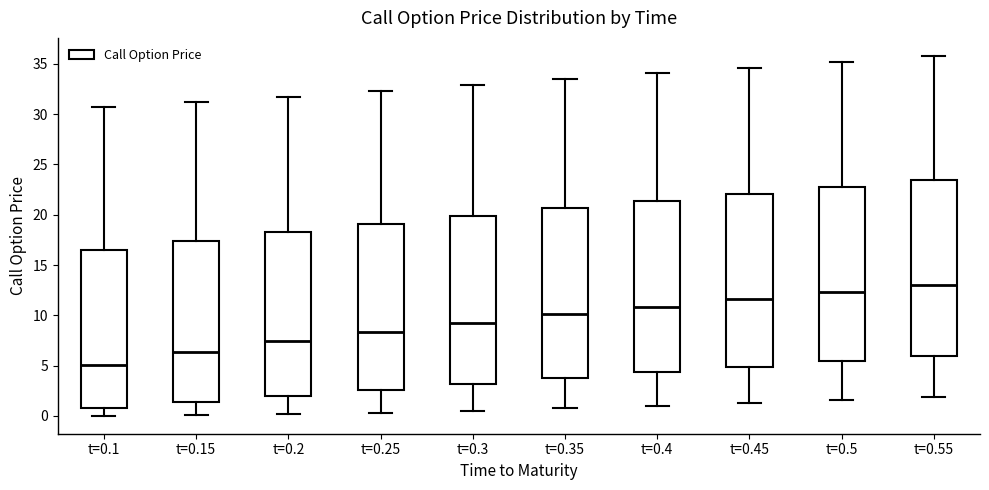

Reading left to right, transcribe this box plot: for each box, give where its median line is, the range the box spans, and where its two whiskers end, as read against the y-axis. The values are not printed on the chart, so give them approximately, as read against the axis.

t=0.1: median 5.0, box 1.0 to 16.5, whiskers 0.0 to 31.0
t=0.15: median 6.5, box 1.5 to 17.5, whiskers 0.0 to 31.0
t=0.2: median 7.5, box 2.0 to 18.0, whiskers 0.0 to 31.5
t=0.25: median 8.5, box 2.5 to 19.0, whiskers 0.5 to 32.5
t=0.3: median 9.5, box 3.0 to 20.0, whiskers 0.5 to 33.0
t=0.35: median 10.0, box 4.0 to 20.5, whiskers 0.5 to 33.5
t=0.4: median 11.0, box 4.5 to 21.5, whiskers 1.0 to 34.0
t=0.45: median 11.5, box 5.0 to 22.0, whiskers 1.0 to 34.5
t=0.5: median 12.5, box 5.5 to 23.0, whiskers 1.5 to 35.0
t=0.55: median 13.0, box 6.0 to 23.5, whiskers 2.0 to 36.0